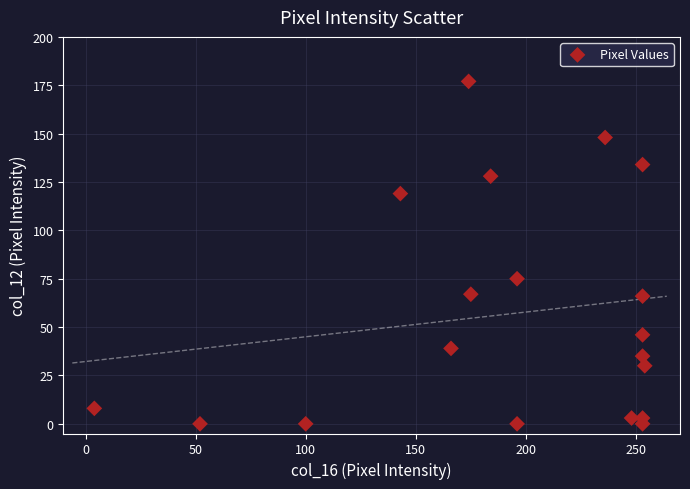

What Y value in the scatter plot is closest to 88?

75